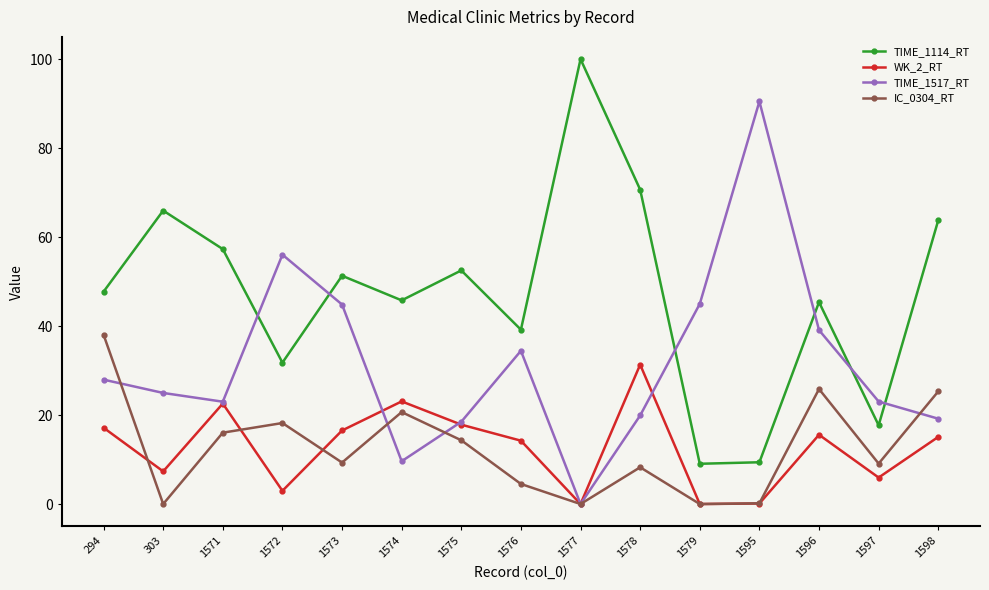

Between 1573 and 1575, which series saw the biggest shift?

TIME_1517_RT